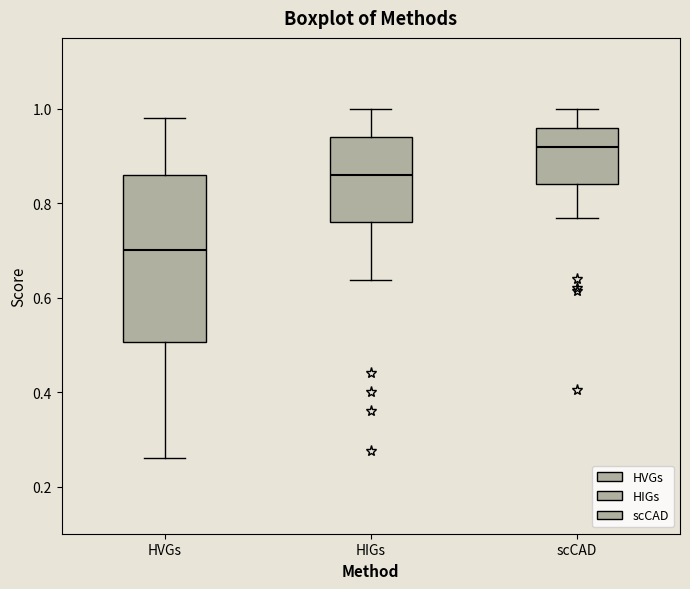

Comparing the boxes themselves (not the whiskers), which one is the tallest?

HVGs